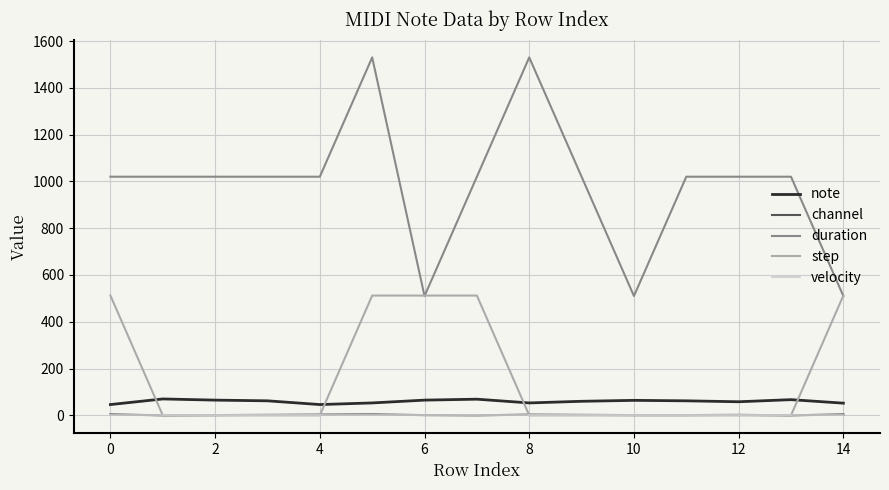

True or false: velocity and duration cross at least once.

False